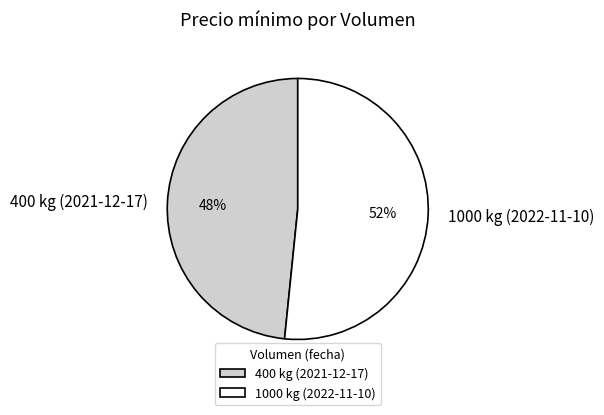

Combined, do 1000 kg (2022-11-10) and 400 kg (2021-12-17) account for over 50%?

Yes